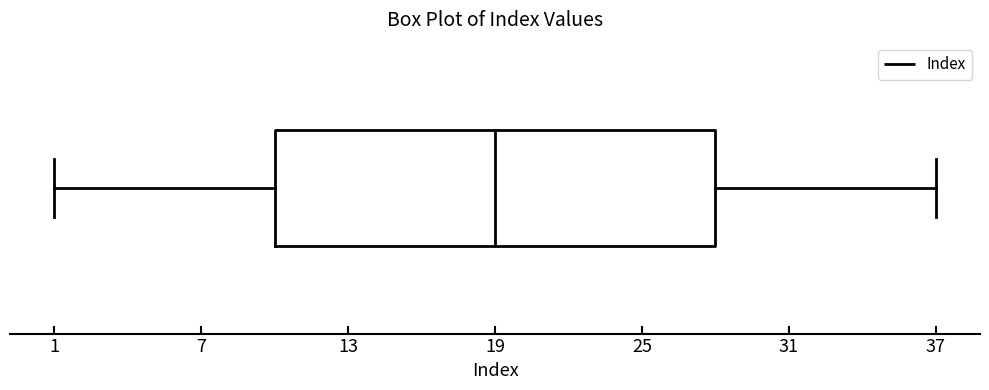

Transcribe this box plot: give where the median line is, the range the box spans, and where the two whiskers end, as read against the x-axis. The values are not printed on the chart, so give them approximately, as read against the axis.

median 19, box 10 to 28, whiskers 1 to 37